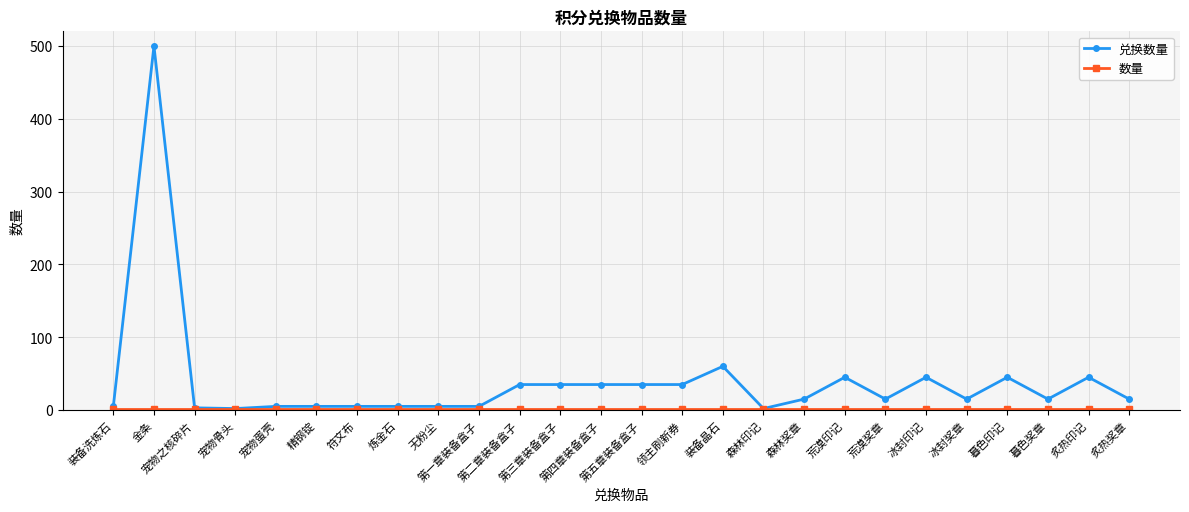

What is the greatest value displayed?

500